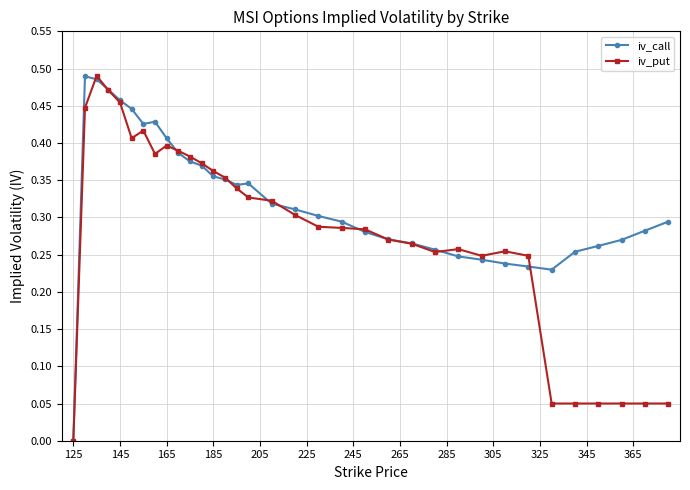

Which series ends up on top after the final intersection of iv_call and iv_put?

iv_call